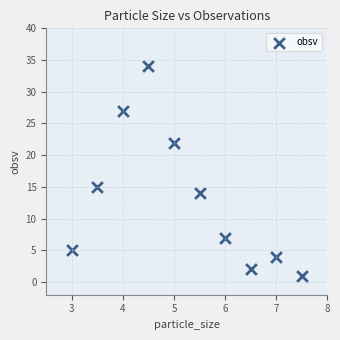

What is the range of Y values (max minus min)?

33